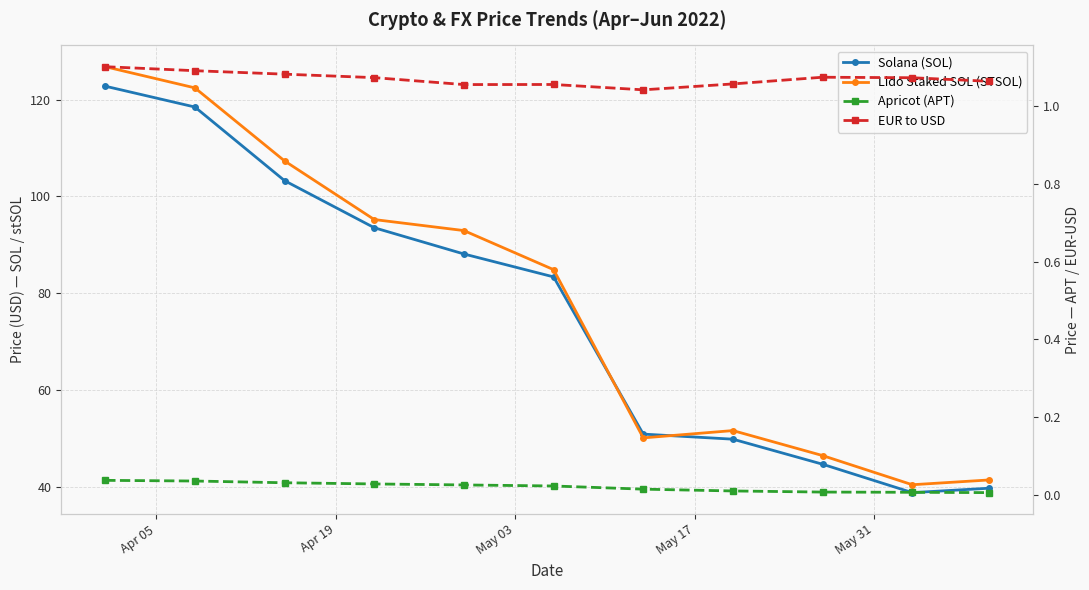

Rank the series by their maximum value, from highest to lowest.

Lido Staked SOL (STSOL), Solana (SOL), EUR to USD, Apricot (APT)